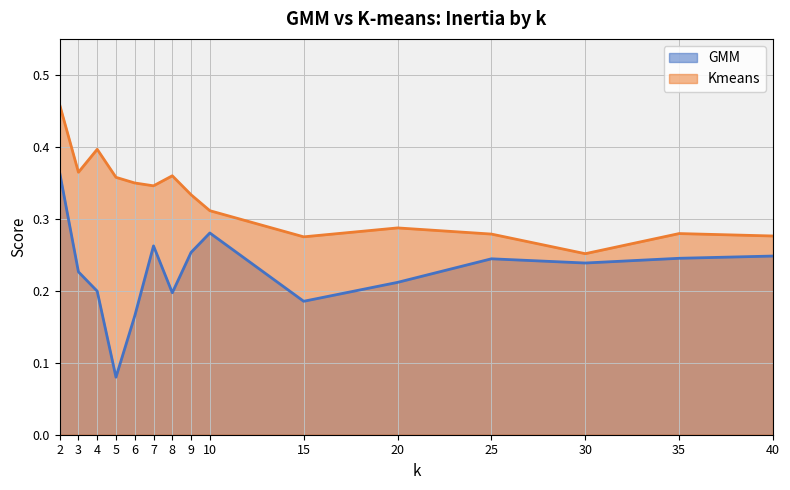

What is the approximate value of GMM at 3?

0.2